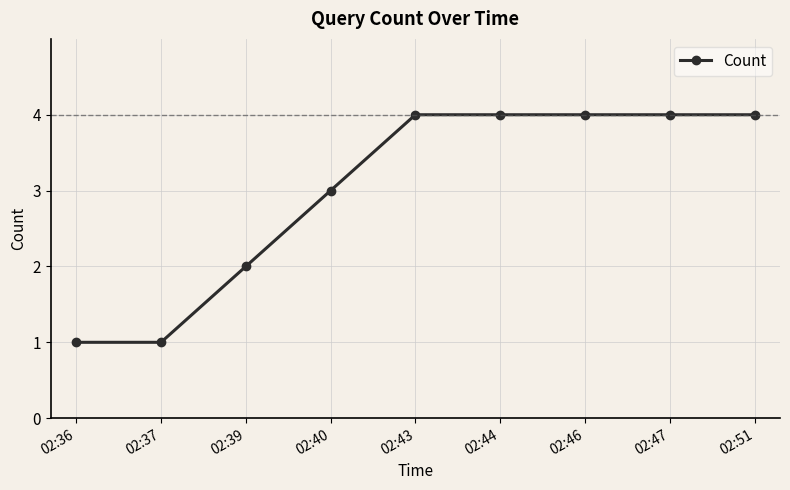

What is the difference between the values at 02:46 and 02:36?

3